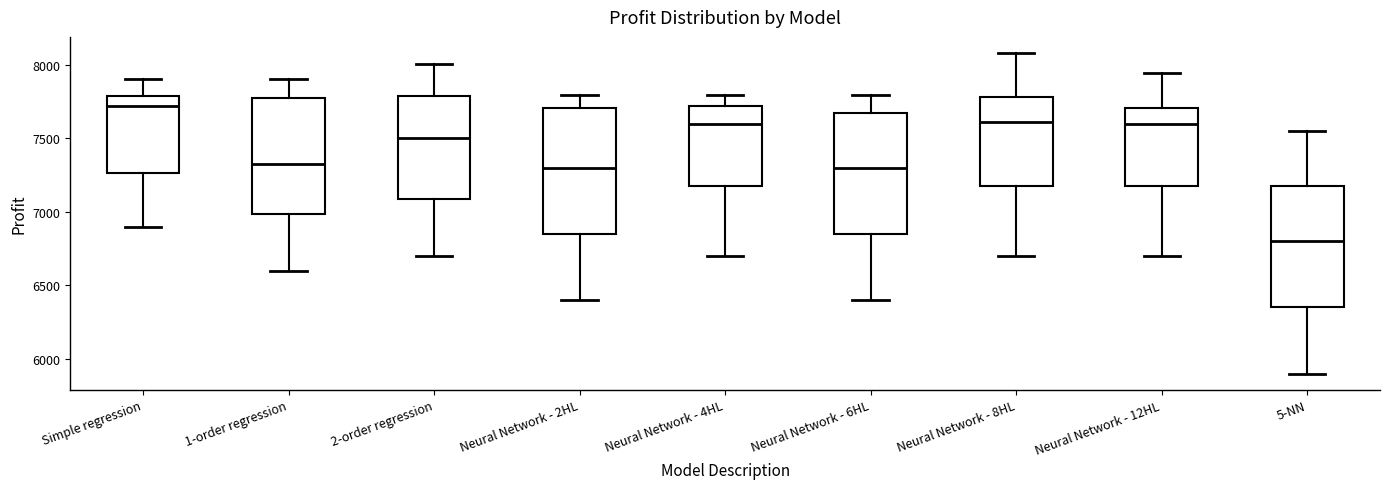

Reading left to right, transcribe this box plot: for each box, give where its median line is, the range the box spans, and where its two whiskers end, as read against the y-axis. The values are not printed on the chart, so give them approximately, as read against the axis.

Simple regression: median 7700, box 7250 to 7800, whiskers 6900 to 7900
1-order regression: median 7300, box 7000 to 7750, whiskers 6600 to 7900
2-order regression: median 7500, box 7100 to 7800, whiskers 6700 to 8000
Neural Network - 2HL: median 7300, box 6850 to 7700, whiskers 6400 to 7800
Neural Network - 4HL: median 7600, box 7200 to 7700, whiskers 6700 to 7800
Neural Network - 6HL: median 7300, box 6850 to 7650, whiskers 6400 to 7800
Neural Network - 8HL: median 7600, box 7200 to 7800, whiskers 6700 to 8100
Neural Network - 12HL: median 7600, box 7200 to 7700, whiskers 6700 to 7950
5-NN: median 6800, box 6350 to 7200, whiskers 5900 to 7550